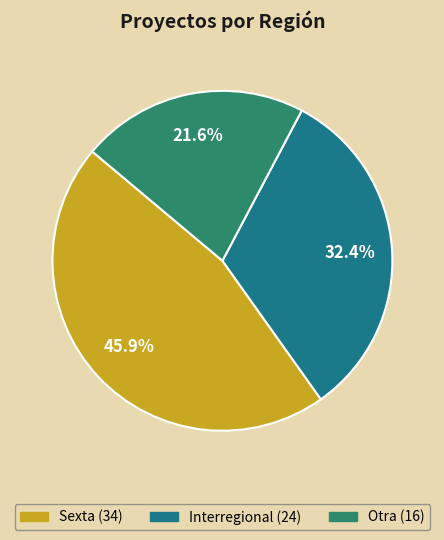

Does any single category account for the majority?

No